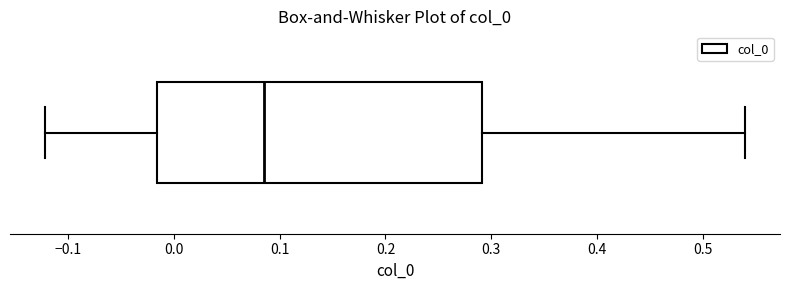

Read this box plot against the x-axis: the position of the median line, the range covered by the box, and the ends of both whiskers. The values are not printed on the chart, so give them approximately, as read against the axis.

median 0.09, box -0.02 to 0.29, whiskers -0.12 to 0.54